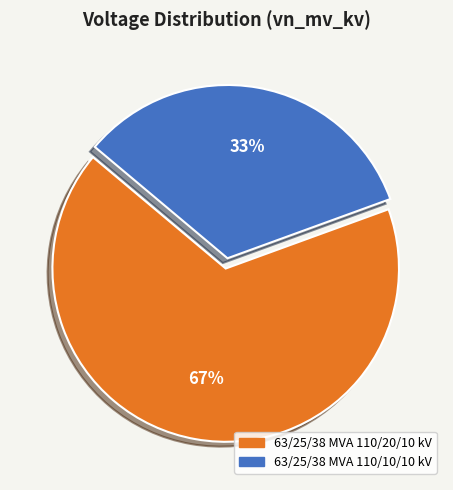

To the nearest percent, what is the average slice percentage?

50%